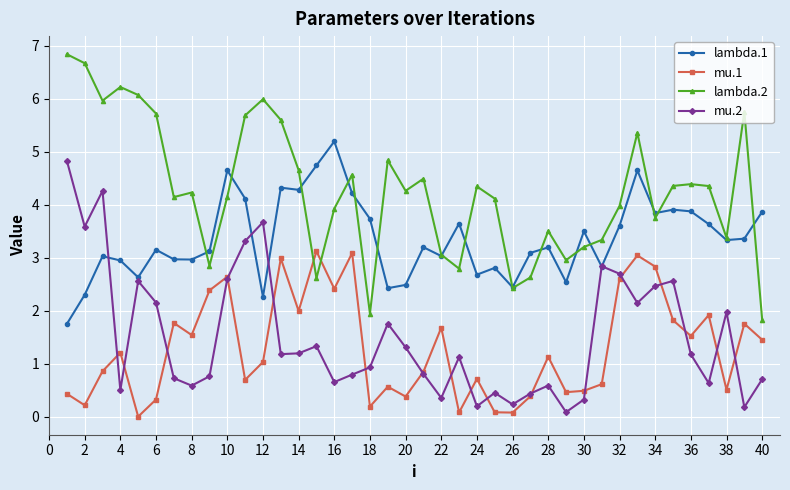

True or false: mu.2 and lambda.2 intersect in this chart.

False